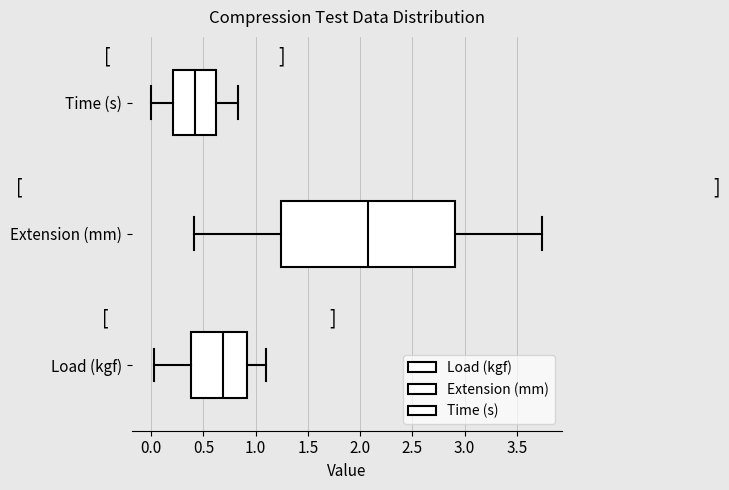

Comparing the boxes themselves (not the whiskers), which one is the widest?

Extension (mm)